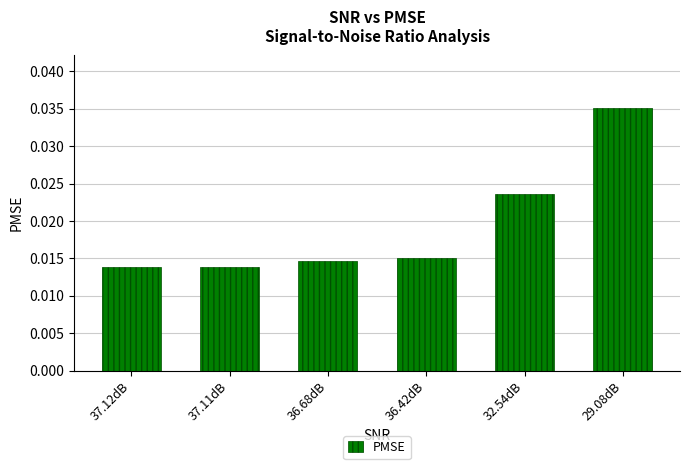

What is the label of the 5th bar from the left?

32.54dB